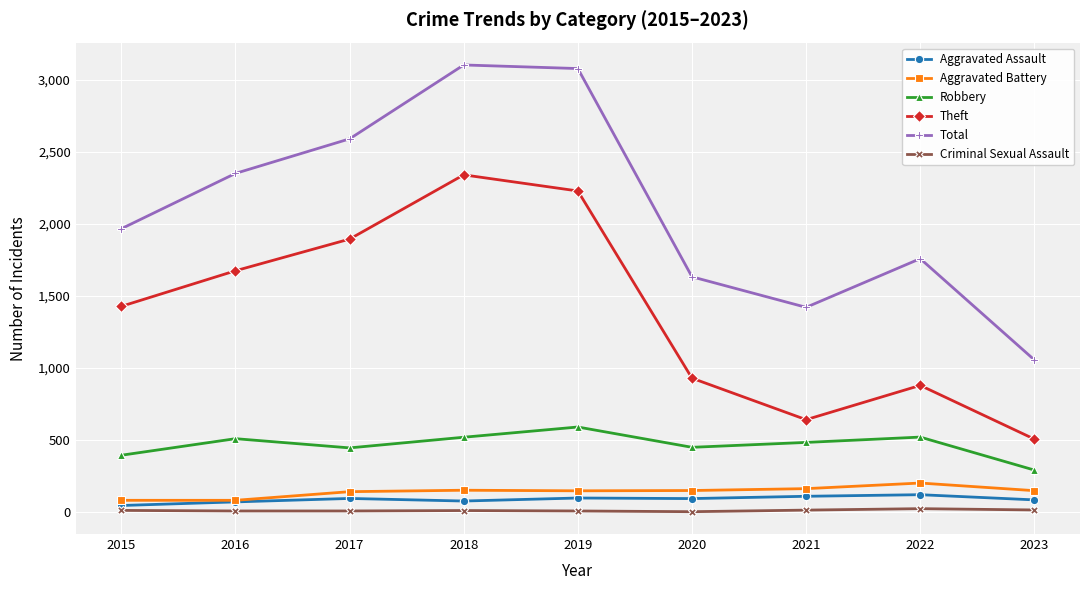

The Theft series shows 116 at 2023. True or false?

False